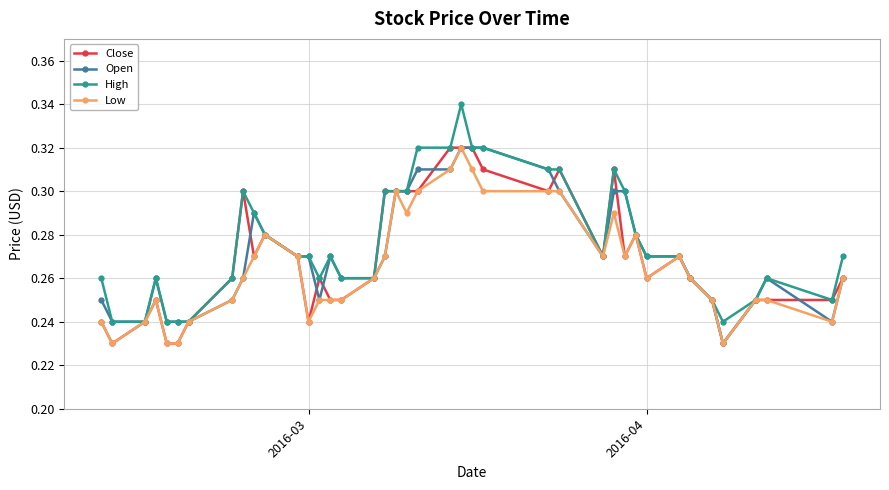

How many lines are shown in the chart?

4